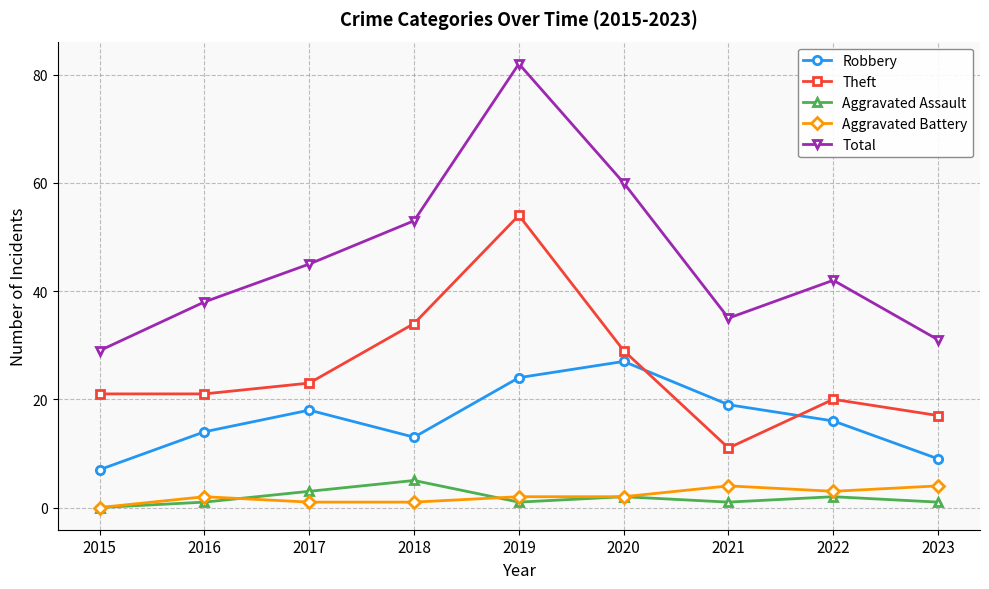

Rank the series at 2018 from lowest to highest value.

Aggravated Battery, Aggravated Assault, Robbery, Theft, Total